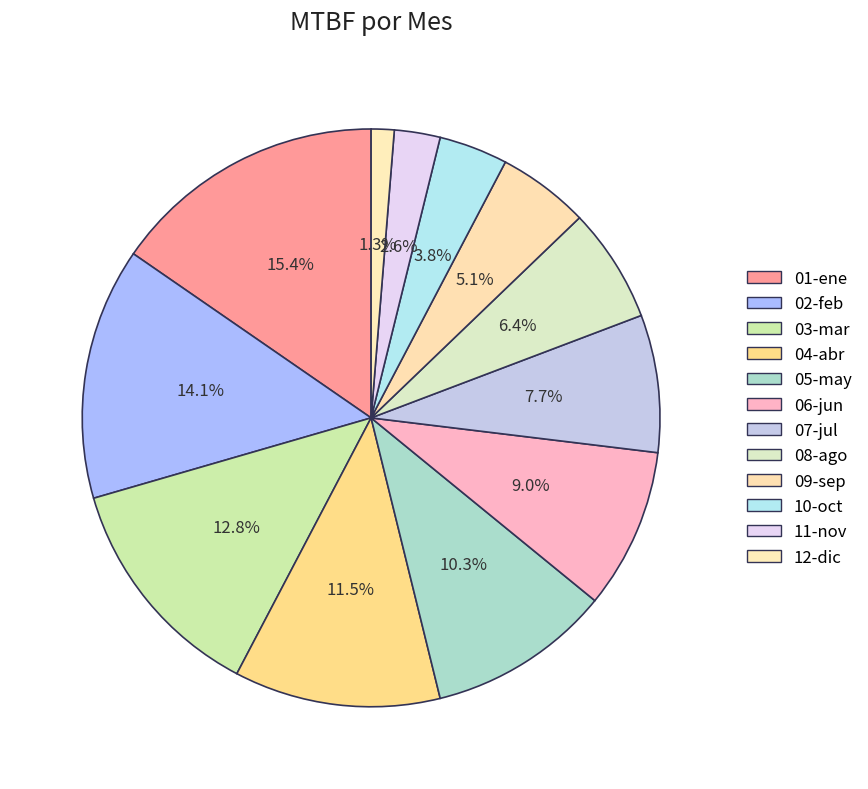

What percentage is the 08-ago slice, to the nearest percent?

6%